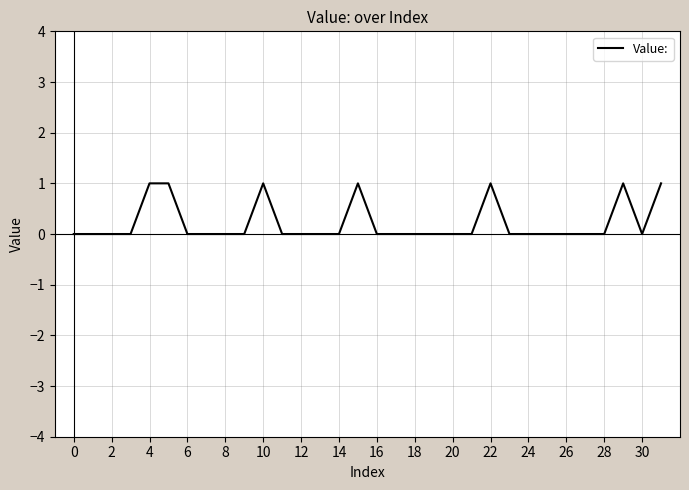

The chart shows a value of 0 at 6. True or false?

True